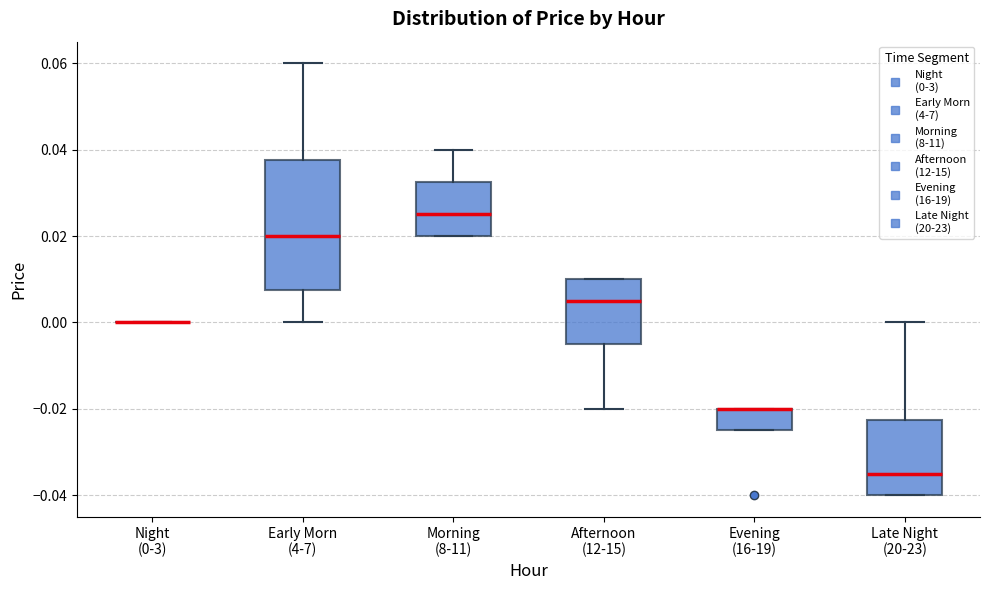

Reading left to right, transcribe this box plot: for each box, give where its median line is, the range the box spans, and where its two whiskers end, as read against the y-axis. The values are not printed on the chart, so give them approximately, as read against the axis.

Night (0-3): box collapsed to a line at 0.000, whiskers 0.000 to 0.000
Early Morn (4-7): median 0.020, box 0.008 to 0.038, whiskers 0.000 to 0.060
Morning (8-11): median 0.026, box 0.020 to 0.032, whiskers 0.020 to 0.040
Afternoon (12-15): median 0.006, box -0.004 to 0.010, whiskers -0.020 to 0.010
Evening (16-19): median -0.020 (drawn on the box's upper edge), box -0.024 to -0.020, whiskers -0.024 to -0.020
Late Night (20-23): median -0.034, box -0.040 to -0.022, whiskers -0.040 to 0.000